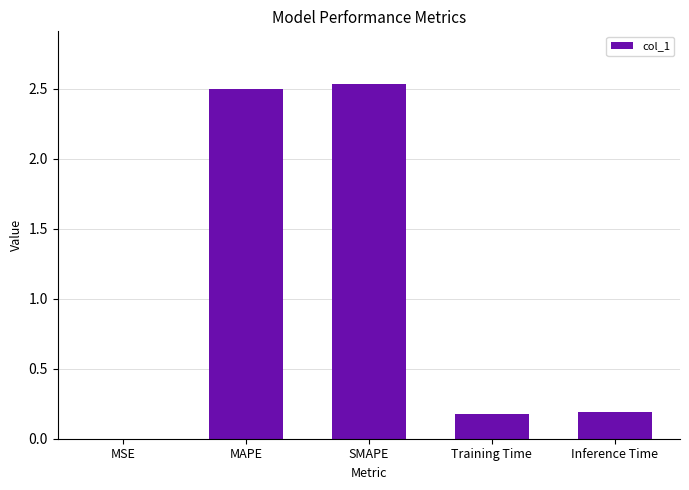

Is it true that the value at MAPE is 2.5?

True